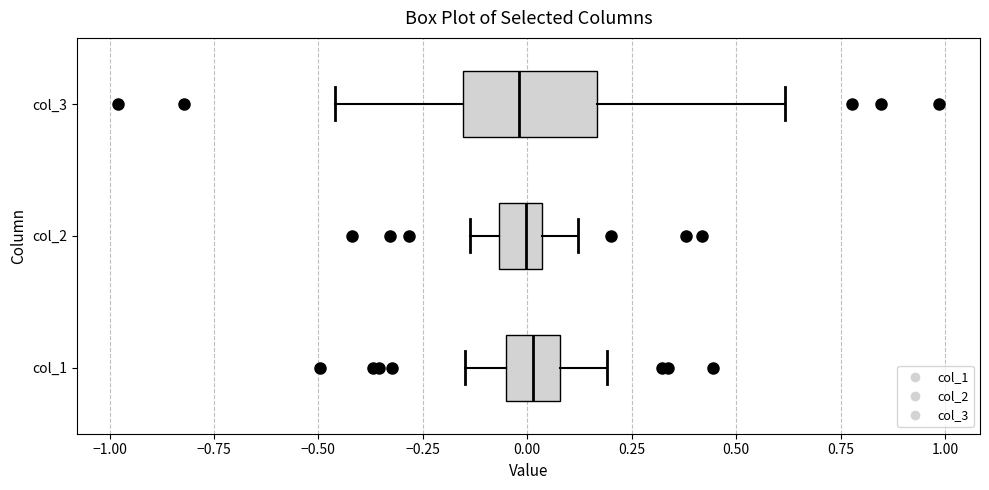

Reading bottom to top, transcribe this box plot: for each box, give where its median line is, the range the box spans, and where its two whiskers end, as read against the x-axis. The values are not printed on the chart, so give them approximately, as read against the axis.

col_1: median 0.00, box -0.05 to 0.10, whiskers -0.15 to 0.20
col_2: median 0.00, box -0.05 to 0.05, whiskers -0.15 to 0.10
col_3: median 0.00, box -0.15 to 0.15, whiskers -0.45 to 0.60